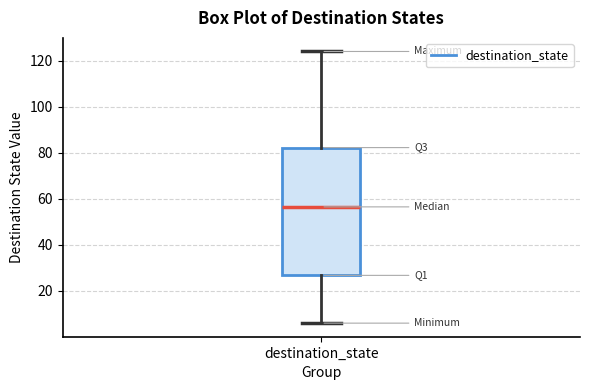

Read this box plot against the y-axis: the position of the median line, the range covered by the box, and the ends of both whiskers. The values are not printed on the chart, so give them approximately, as read against the axis.

median 56, box 26 to 82, whiskers 6 to 124